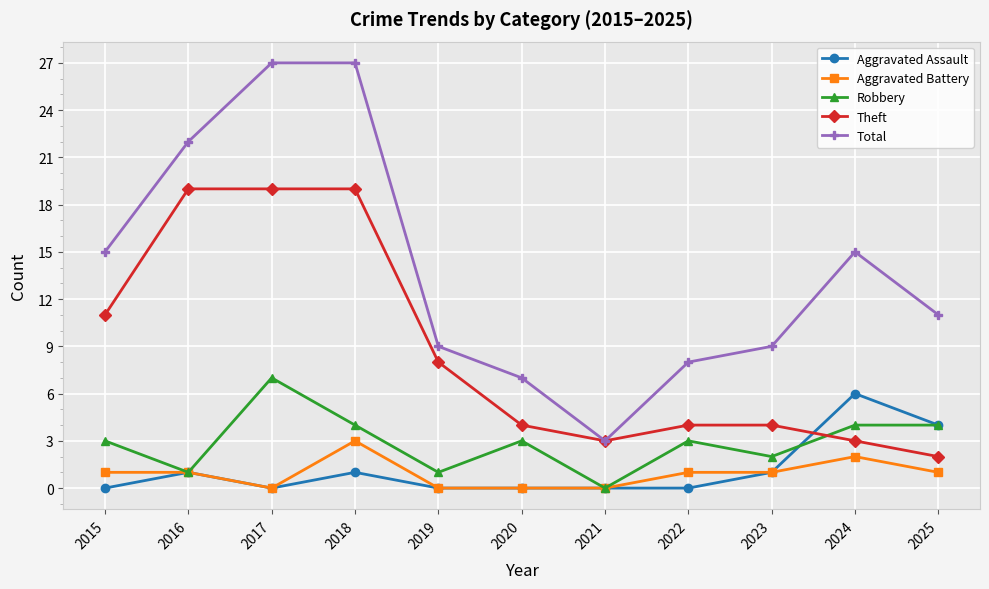

What value does the Aggravated Battery series have at 2018?

3